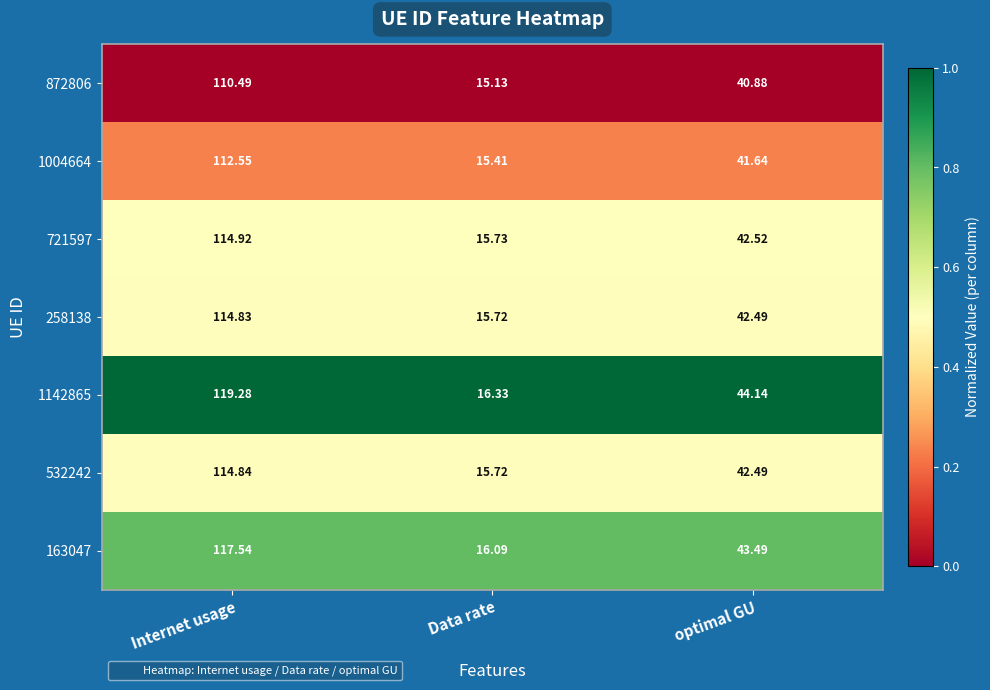

Which label corresponds to the largest value in the chart?

Internet usage